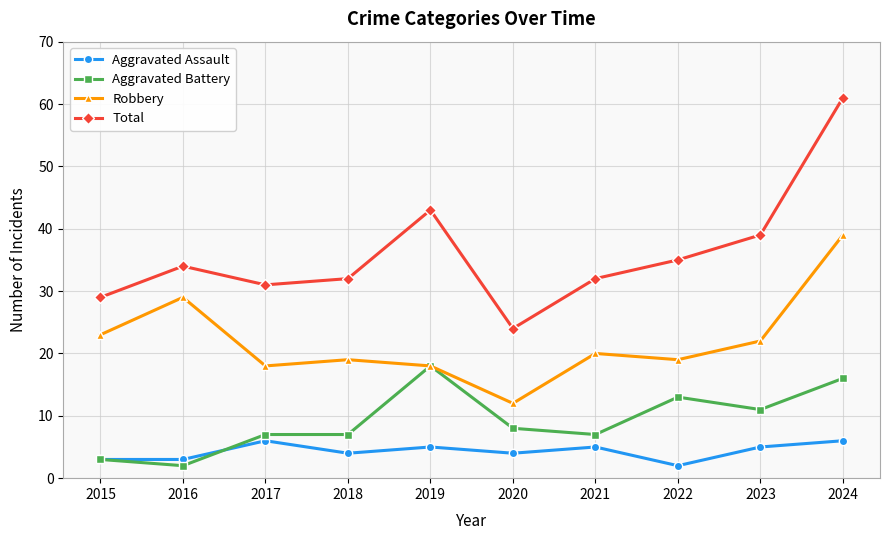

Which series has the largest total across all categories?

Total